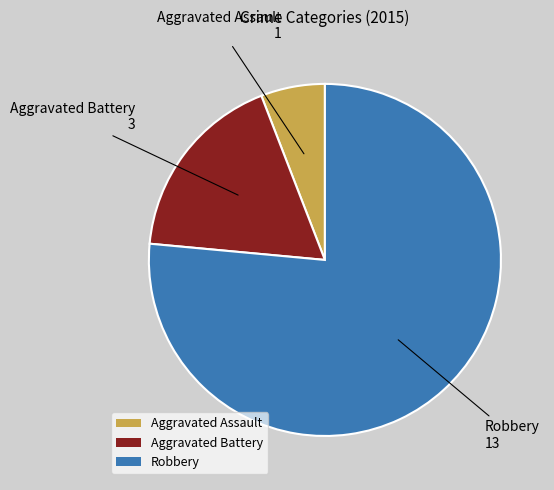

Rank the categories by value from highest to lowest.

Robbery, Aggravated Battery, Aggravated Assault